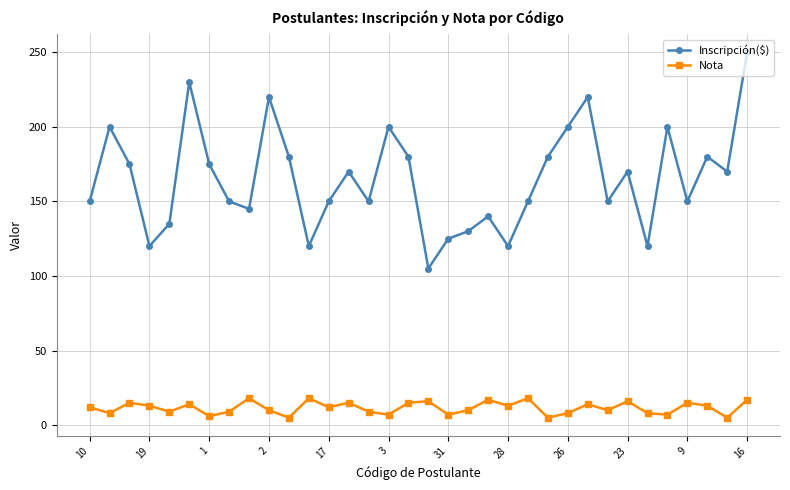

List the series in order of their peak value, highest first.

Inscripción($), Nota